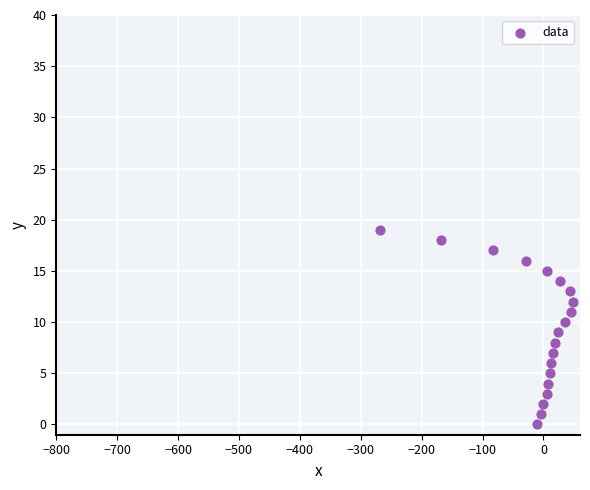

What is the range of Y values (max minus min)?

19